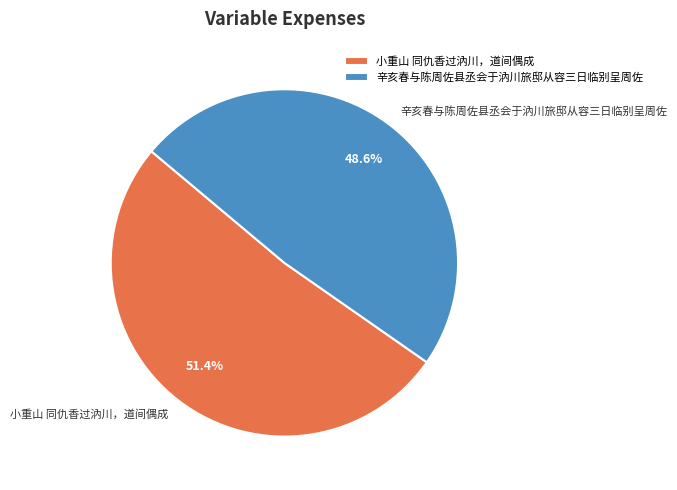

Is there any slice that represents more than half of the pie?

Yes